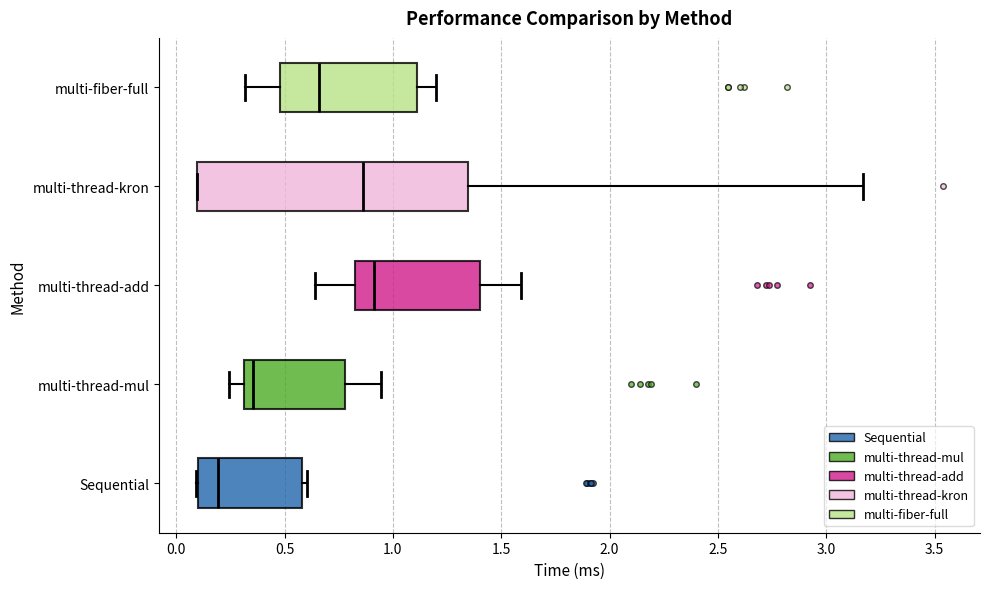

Which box's median line is the furthest to the left?

Sequential